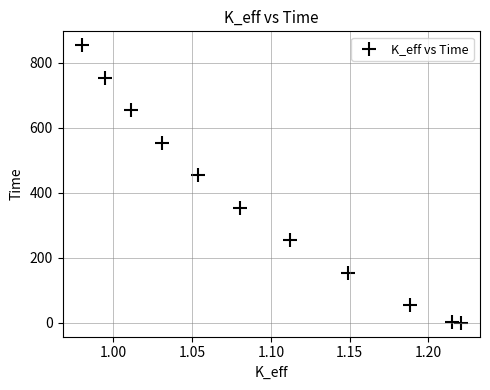

What is the average Y value?

372